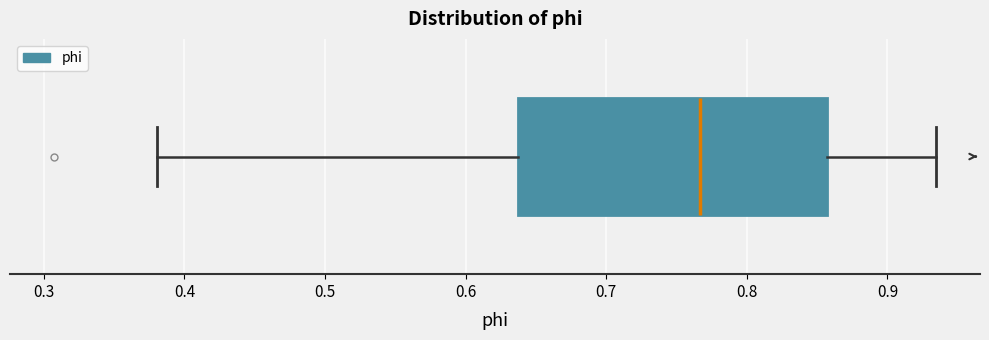

Transcribe this box plot: give where the median line is, the range the box spans, and where the two whiskers end, as read against the x-axis. The values are not printed on the chart, so give them approximately, as read against the axis.

median 0.77, box 0.64 to 0.86, whiskers 0.38 to 0.93